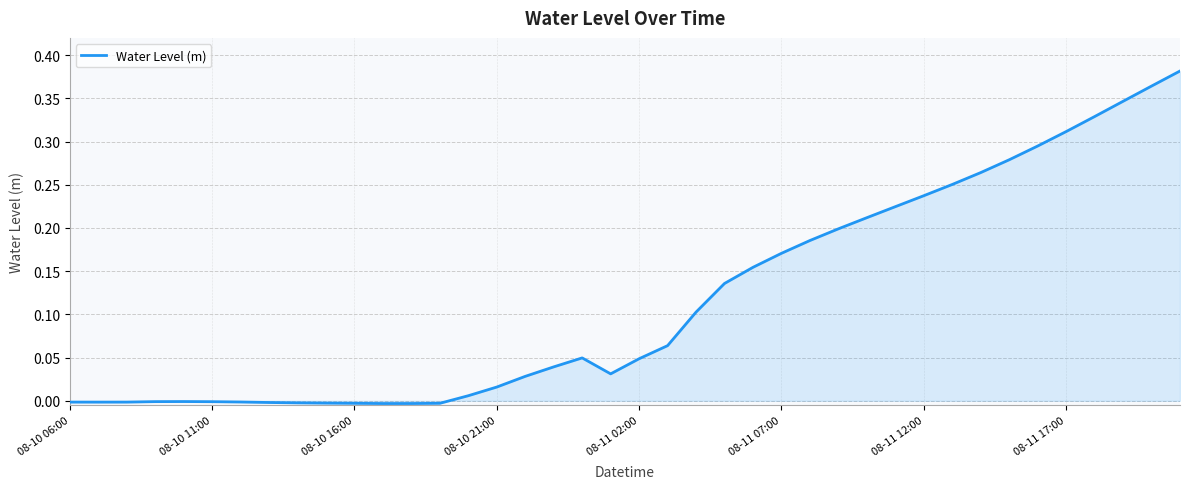

Is it true that the value at 08-10 11:00 is -0.0?

True